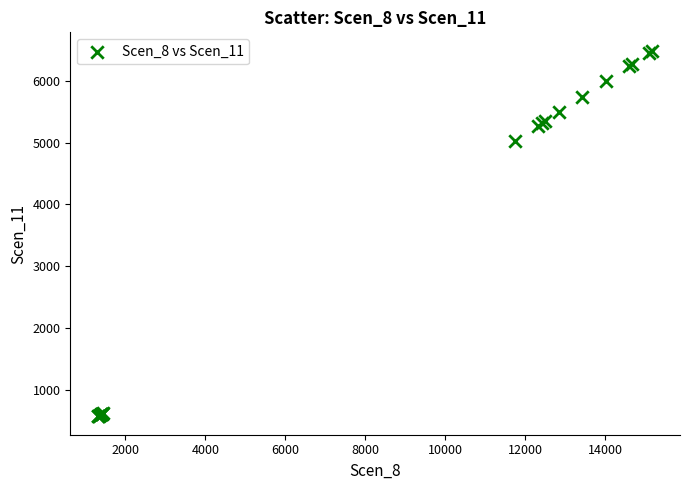

What Y value in the scatter plot is closest to 3528?

5023.7